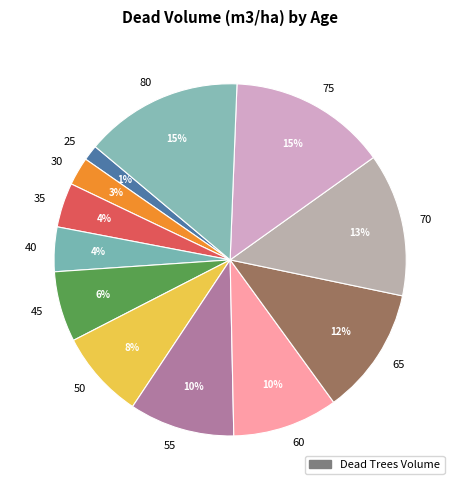

Combined, do 60 and 75 account for over 50%?

No